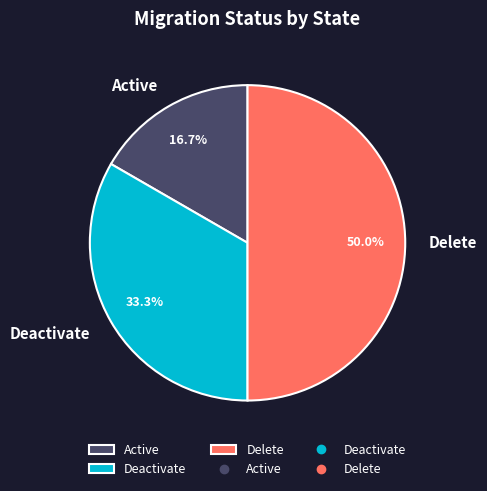

What is the largest slice in the pie chart?

Delete